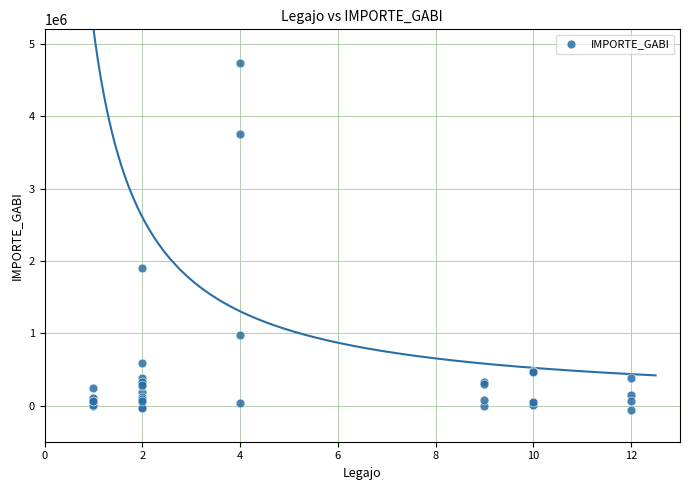

What Y value in the scatter plot is closest to 2337902?

1900000.0